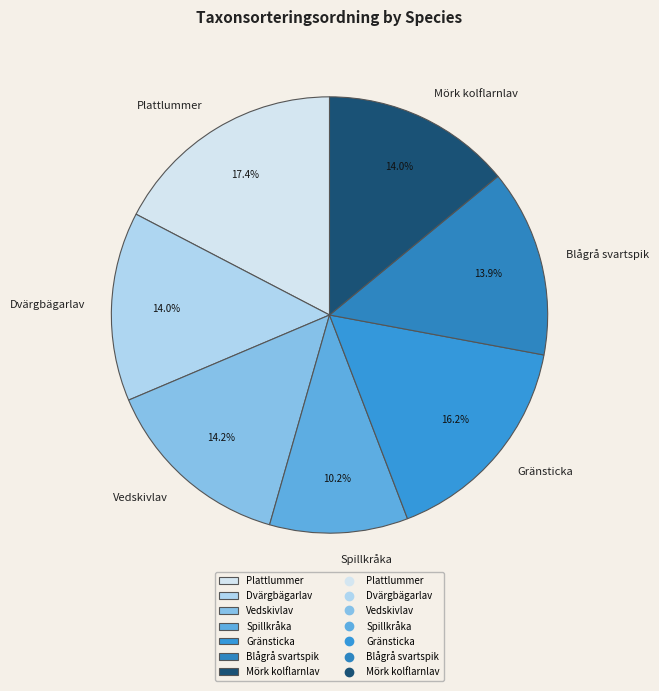

What percentage is the Vedskivlav slice, to the nearest percent?

14%